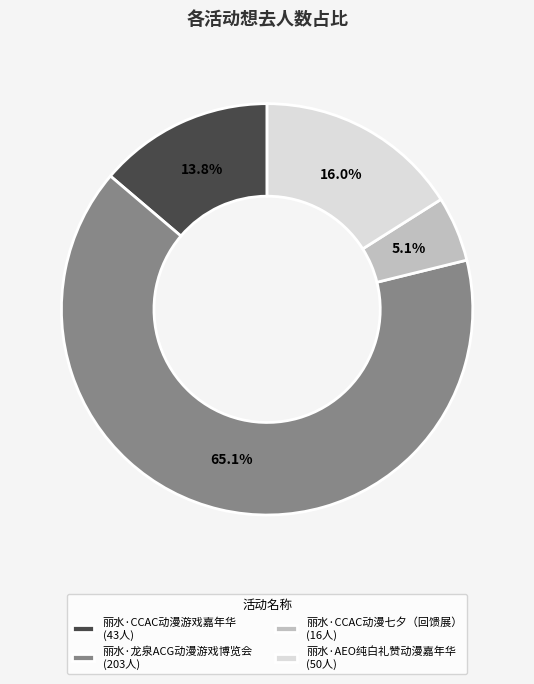

Rank the categories by value from highest to lowest.

丽水·龙泉ACG动漫游戏博览会, 丽水·AEO纯白礼赞动漫嘉年华, 丽水·CCAC动漫游戏嘉年华, 丽水·CCAC动漫七夕（回馈展）